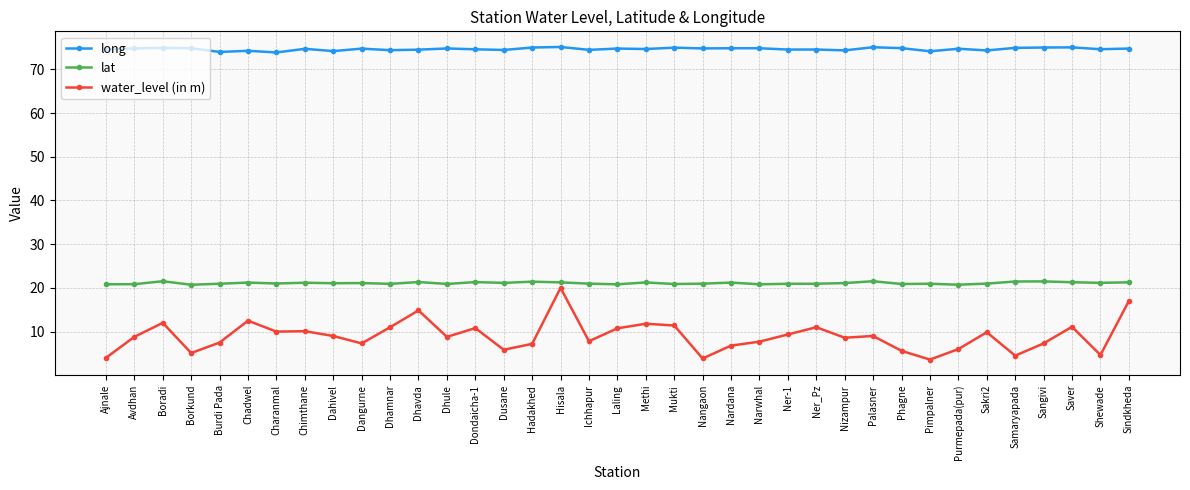

At how many categories does at least one series exceed 36?

37